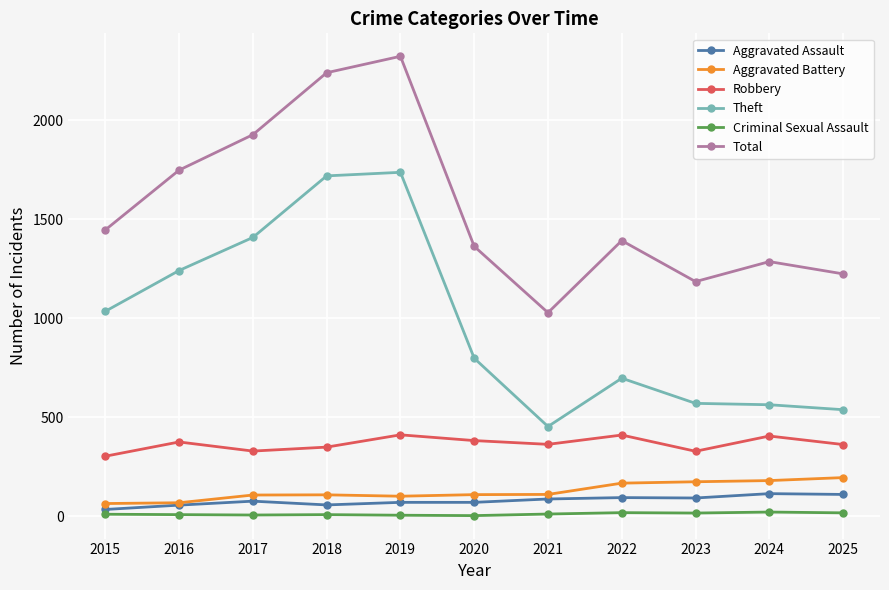

Which series has the largest total across all categories?

Total